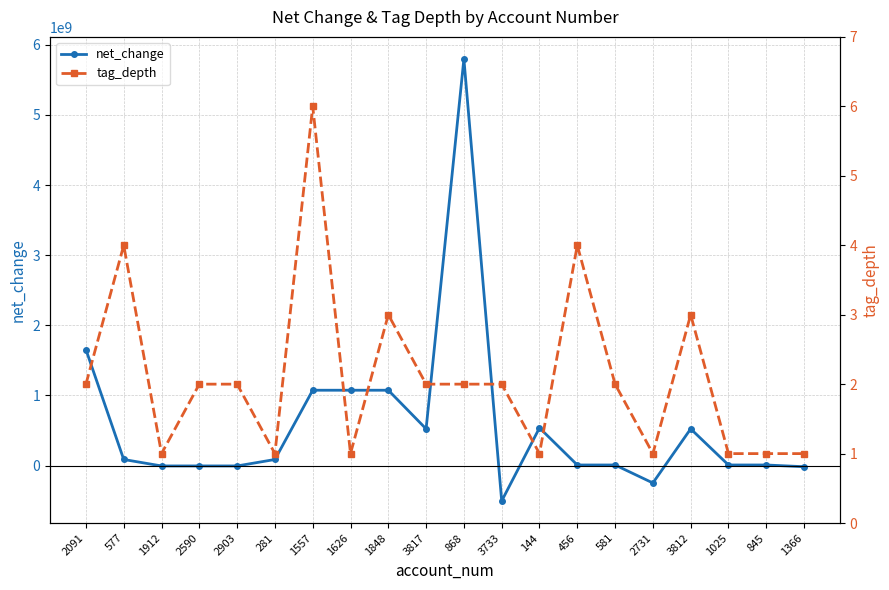

Is the value of net_change at 3817 greater than the value of tag_depth at 1557?

Yes